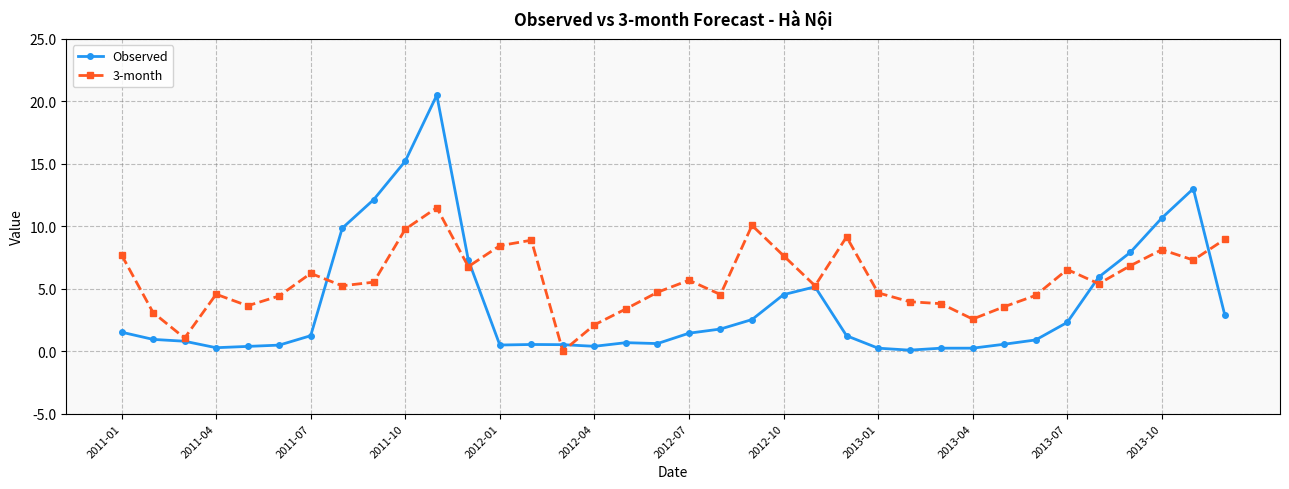

What is the maximum value for 3-month?

11.5